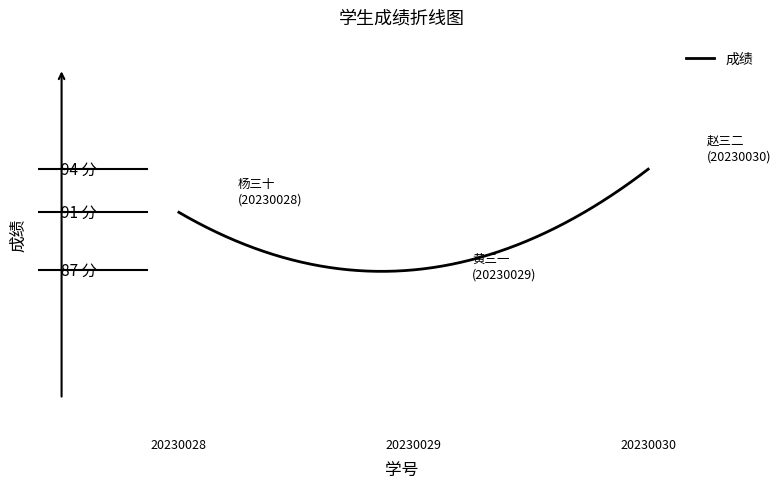

What is the average value?

91